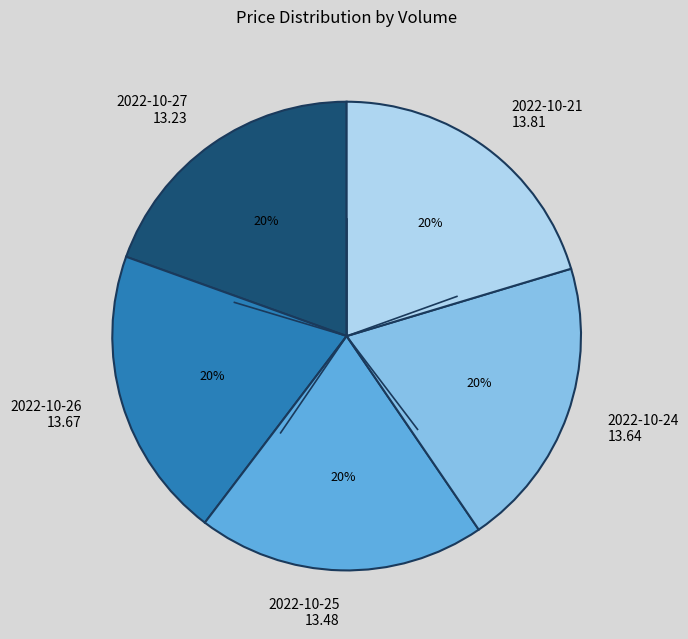

To the nearest percent, what portion does 2022-10-26 13.67 represent?

20%